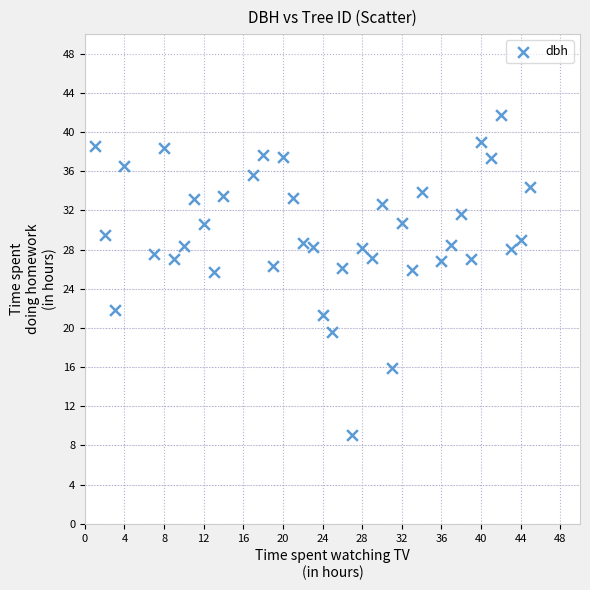

What is the range of X values (max minus min)?

44.0